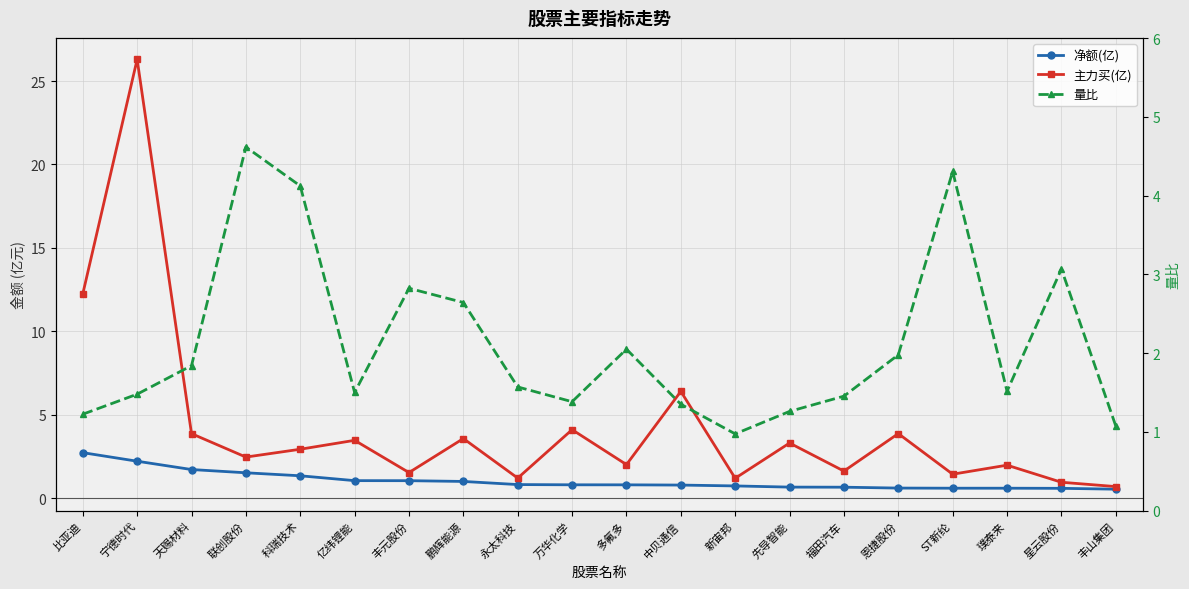

What is the lowest value of the 净额(亿) series?

0.5